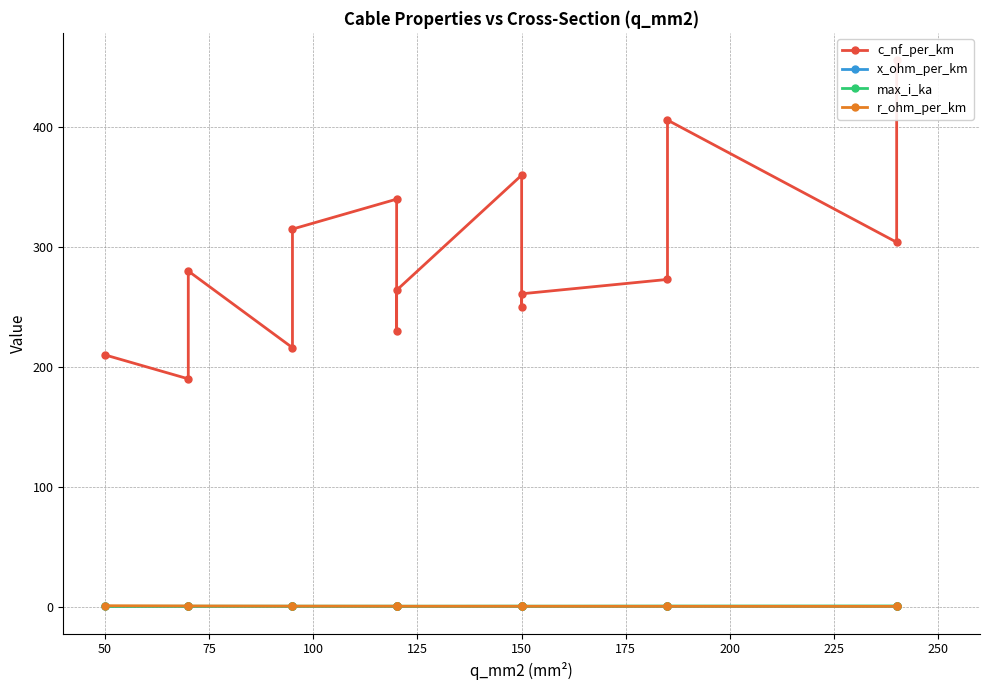

Is this an area chart (filled region under the line)?

No